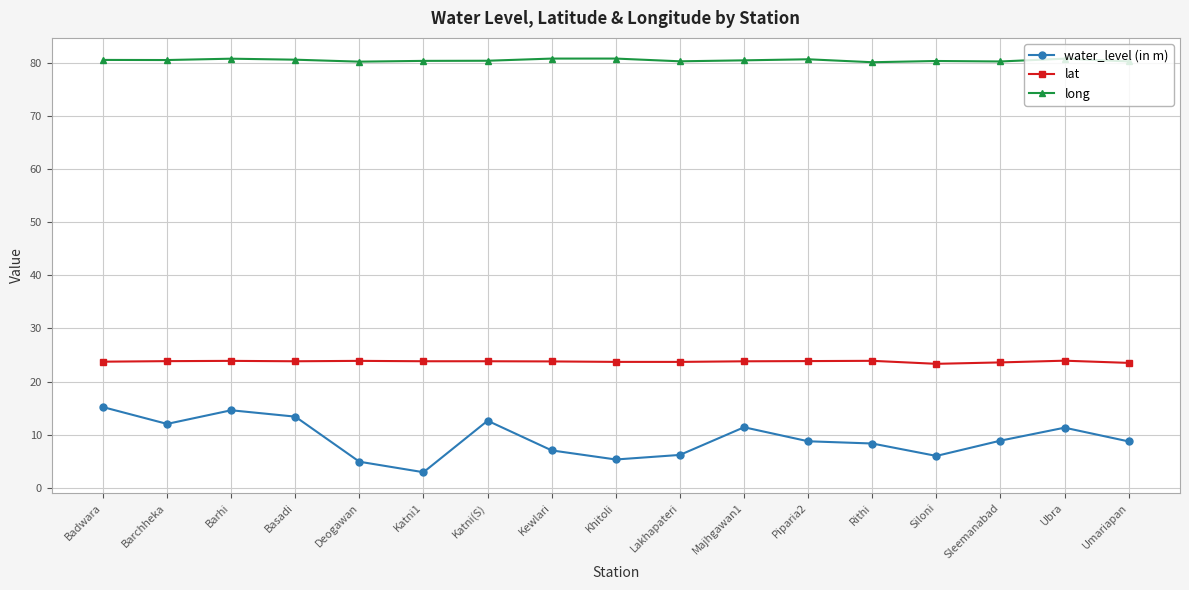

What is the average value of the lat series?

23.8